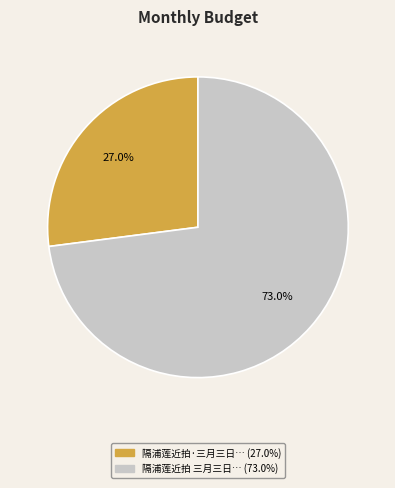

Is there any slice that represents more than half of the pie?

Yes